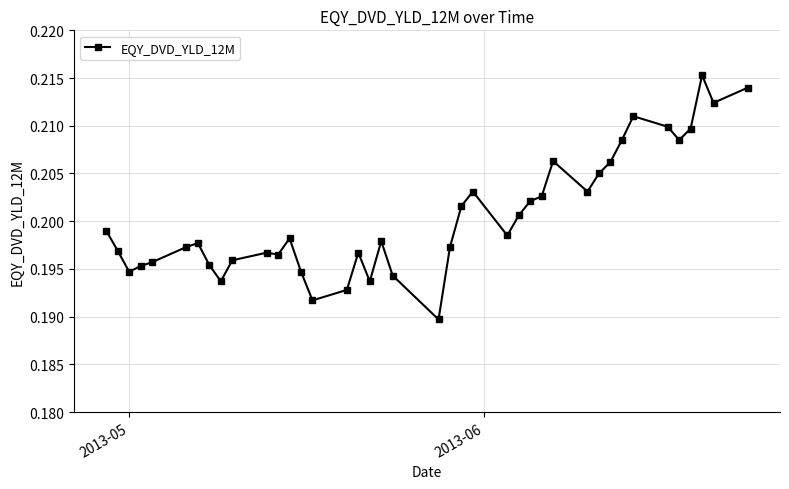

What is the sum of all values?

8.0